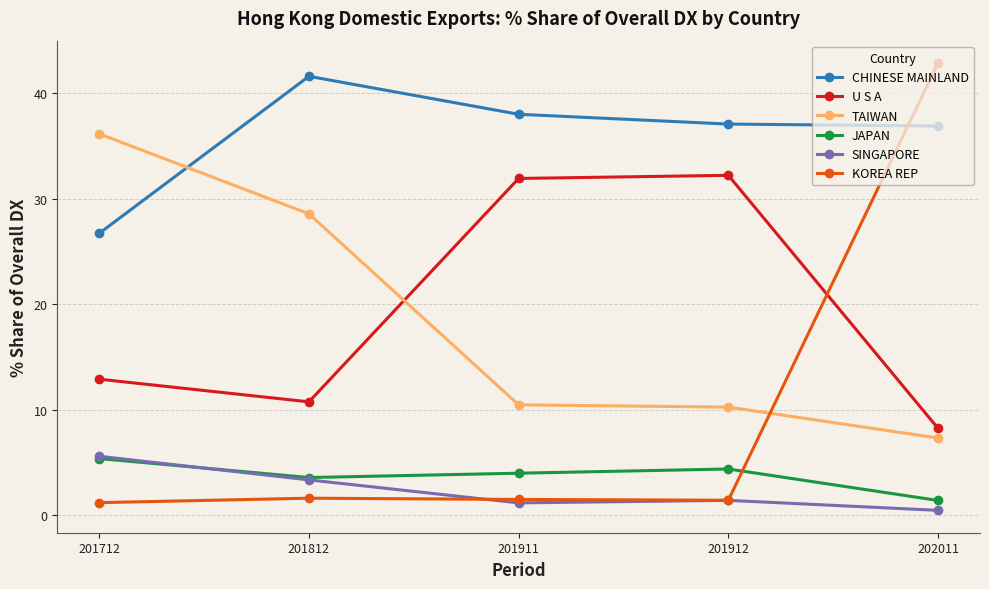

Is the value of SINGAPORE at 201712 greater than the value of CHINESE MAINLAND at 201912?

No